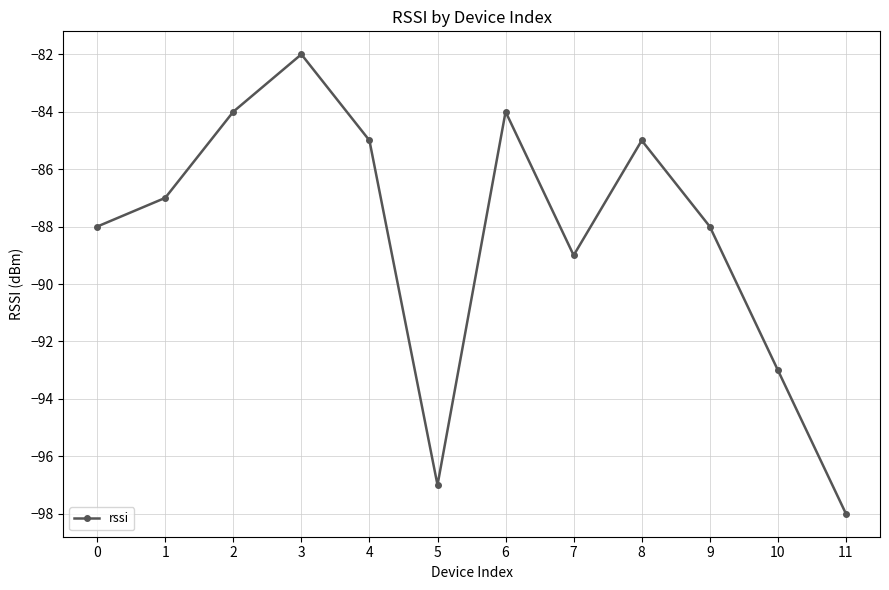

Count the number of data series in this chart.

1